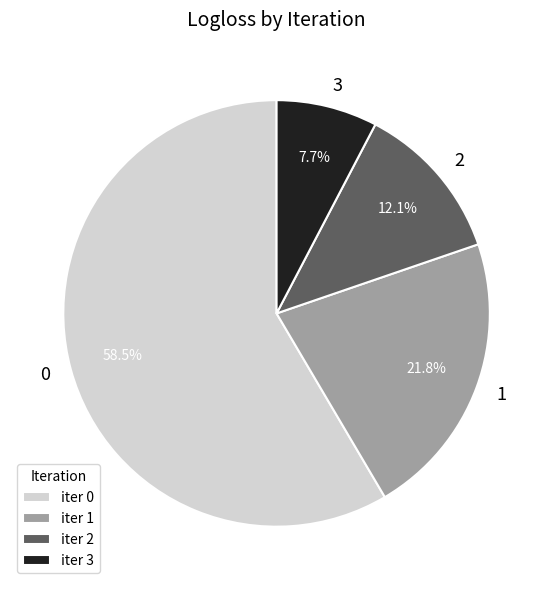

What percentage is the 3 slice, to the nearest percent?

8%